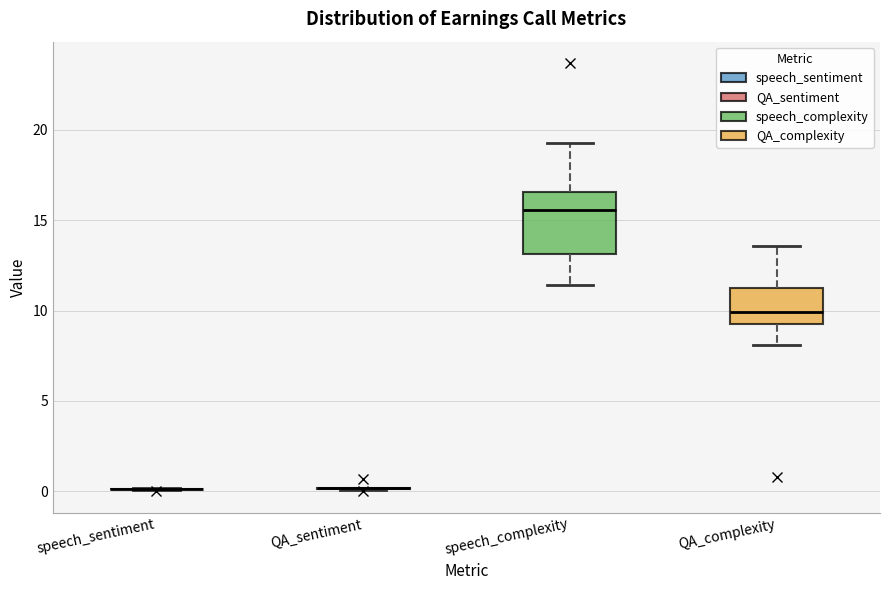

Reading left to right, read every box against the y-axis: the position of its median line, the range the box covers, and the ends of its whiskers. The values are not printed on the chart, so give them approximately, as read against the axis.

speech_sentiment: box collapsed to a line at 0.0, whiskers 0.0 to 0.0
QA_sentiment: box collapsed to a line at 0.0, whiskers 0.0 to 0.0
speech_complexity: median 15.5, box 13.0 to 16.5, whiskers 11.5 to 19.5
QA_complexity: median 10.0, box 9.0 to 11.5, whiskers 8.0 to 13.5